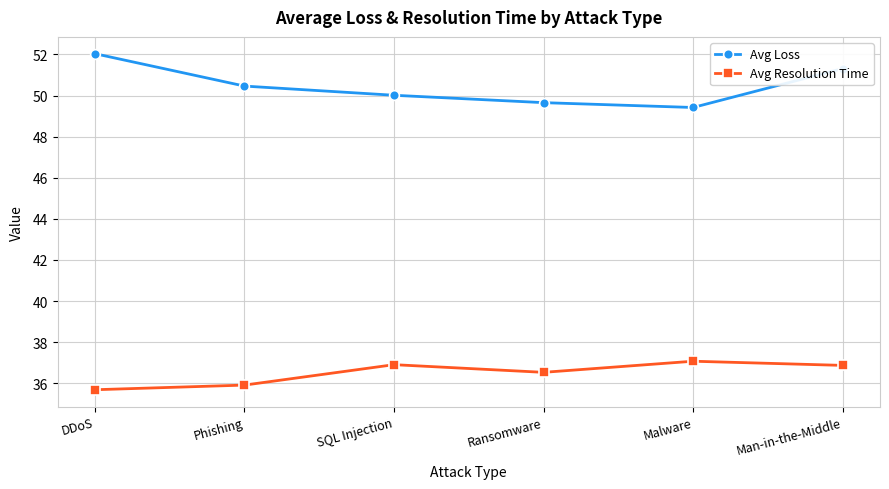

True or false: Avg Resolution Time has a value of 36.5 at Ransomware.

True